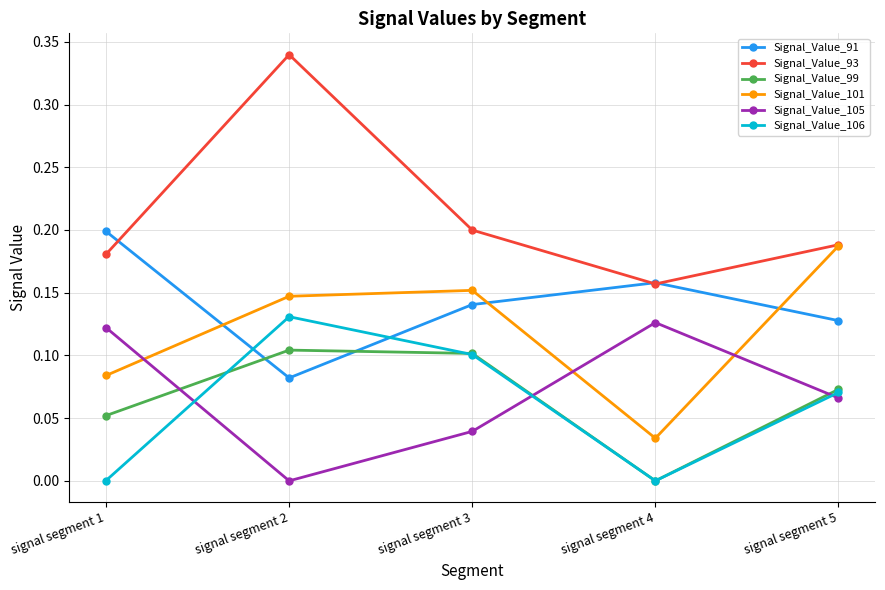

Rank the categories by Signal_Value_93 value from highest to lowest.

signal segment 2, signal segment 3, signal segment 5, signal segment 1, signal segment 4